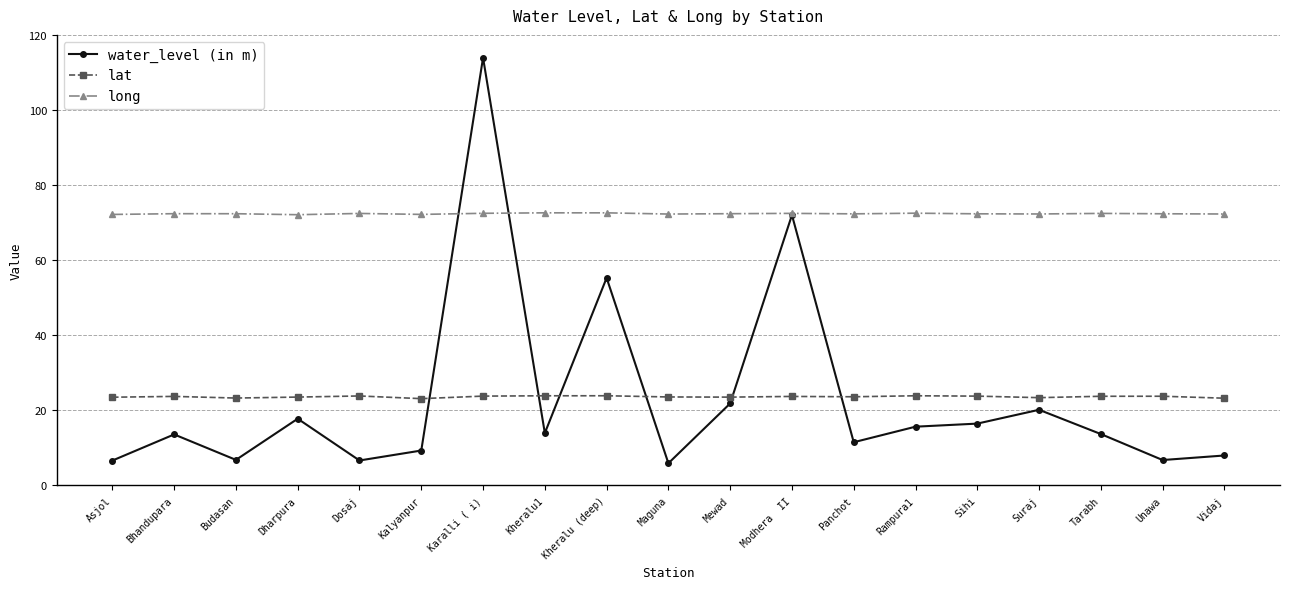

The lat series shows 7.0 at Dosaj. True or false?

False